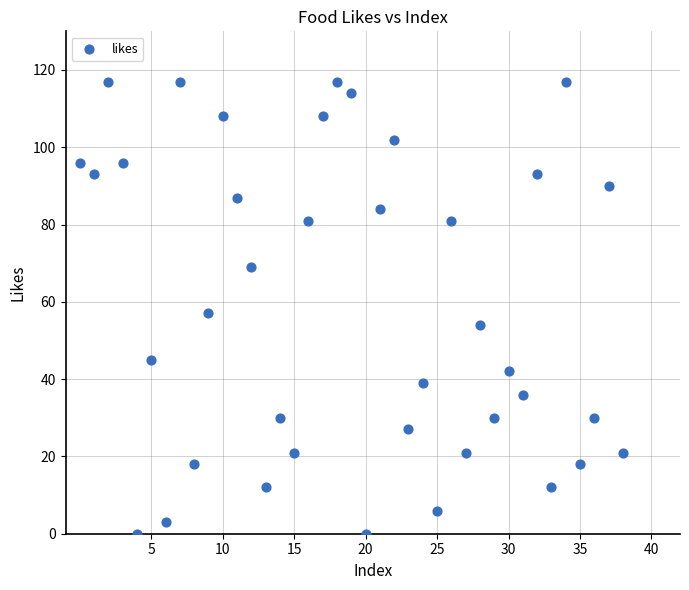

What is the range of Y values (max minus min)?

117